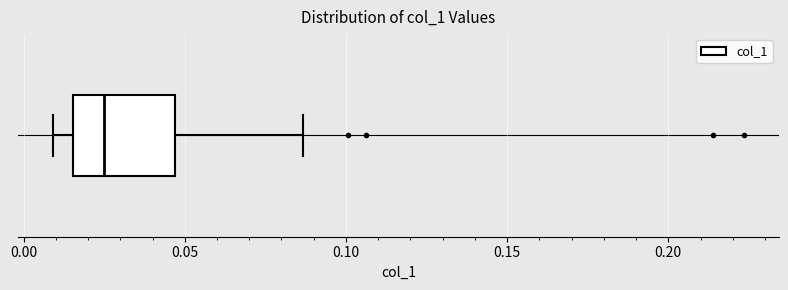

Where does the median line of the box sit on the x-axis? The values are not printed on the chart, so give them approximately, as read against the axis.

0.025